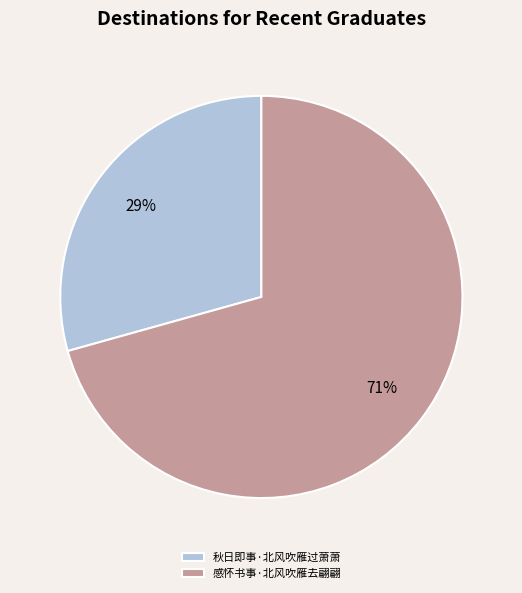

The 秋日即事·北风吹雁过萧萧 slice represents 29% of the pie. True or false?

True